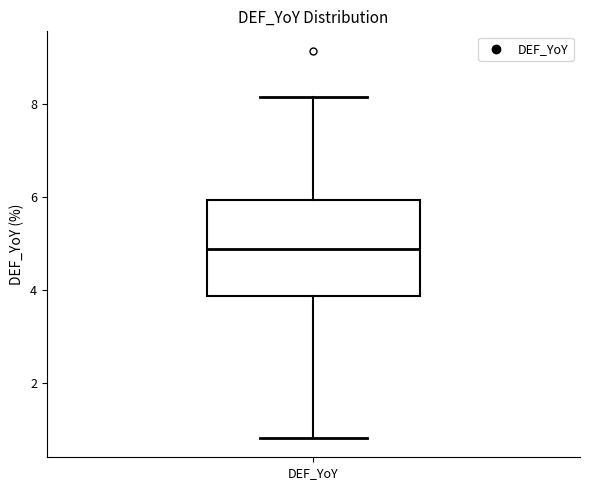

Where does the upper whisker of the box for DEF_YoY end on the y-axis? The values are not printed on the chart, so give them approximately, as read against the axis.

8.2